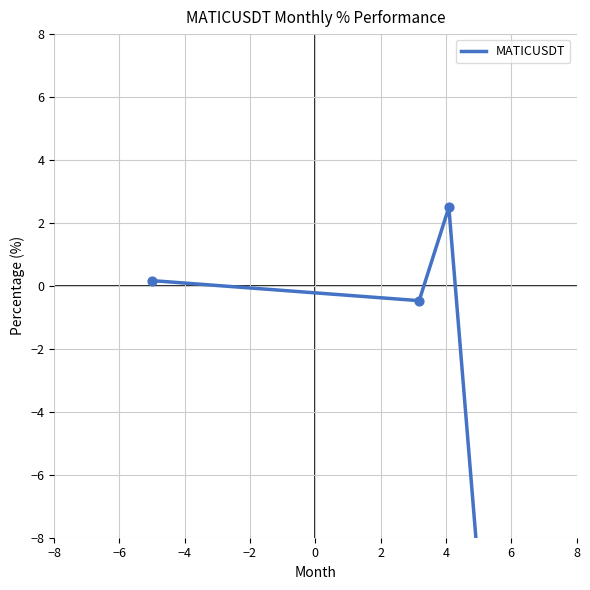

Between −4 and −2, which is larger?

−4